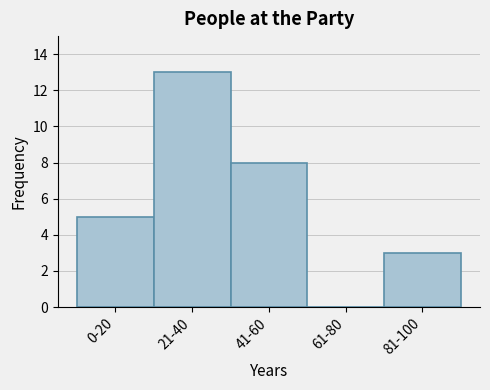

Reading left to right, extract all data points from this chart.

0-20=5	21-40=13	41-60=8	61-80=0	81-100=3